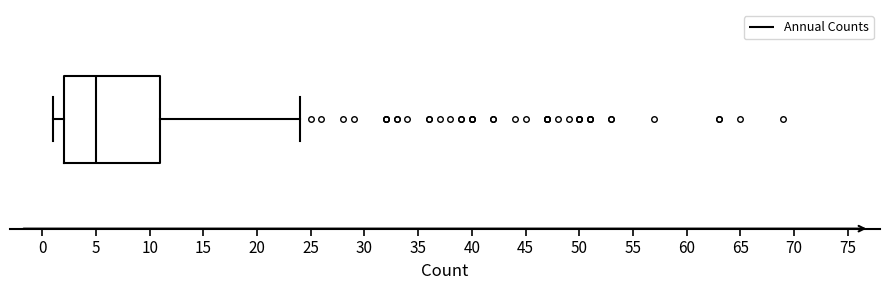

Read this box plot against the x-axis: the position of the median line, the range covered by the box, and the ends of both whiskers. The values are not printed on the chart, so give them approximately, as read against the axis.

median 5, box 2 to 11, whiskers 1 to 24